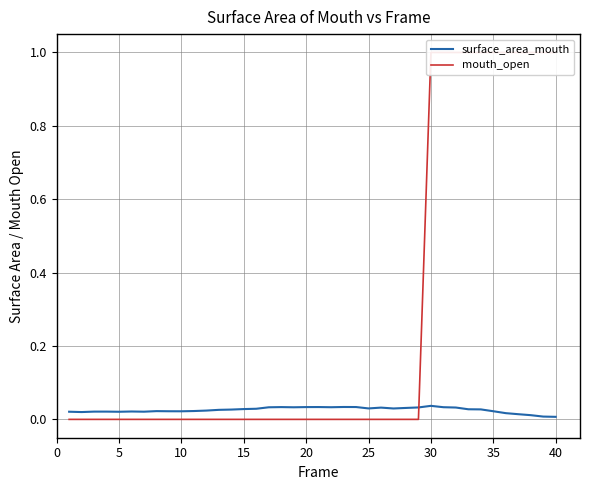

True or false: mouth_open and surface_area_mouth cross at least once.

True